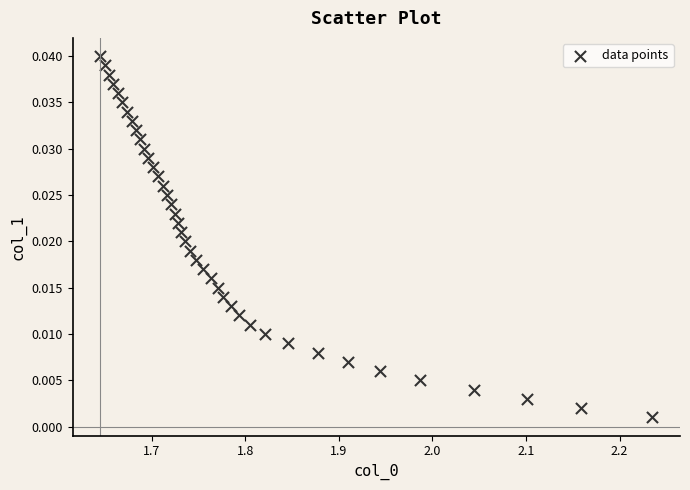

What is the range of X values (max minus min)?

0.6